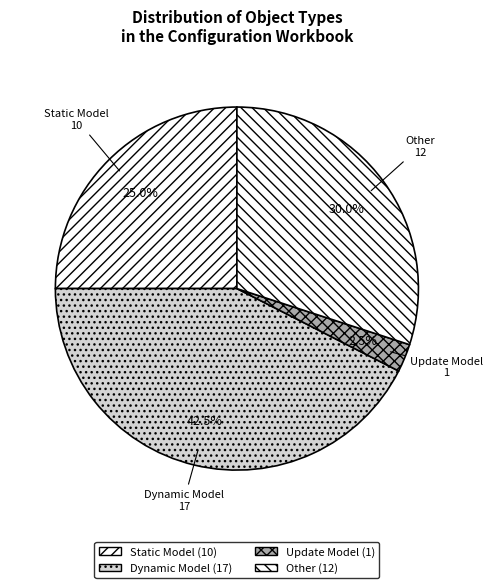

What is the smallest slice in the pie chart?

Update Model